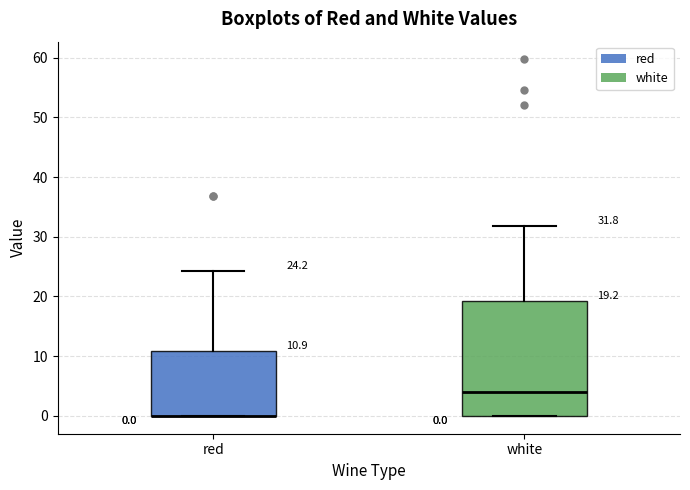

Comparing the boxes themselves (not the whiskers), which one is the tallest?

white